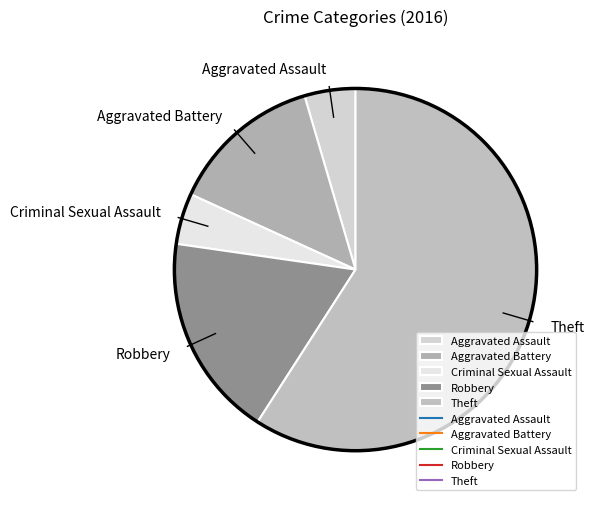

Is there any slice that represents more than half of the pie?

Yes